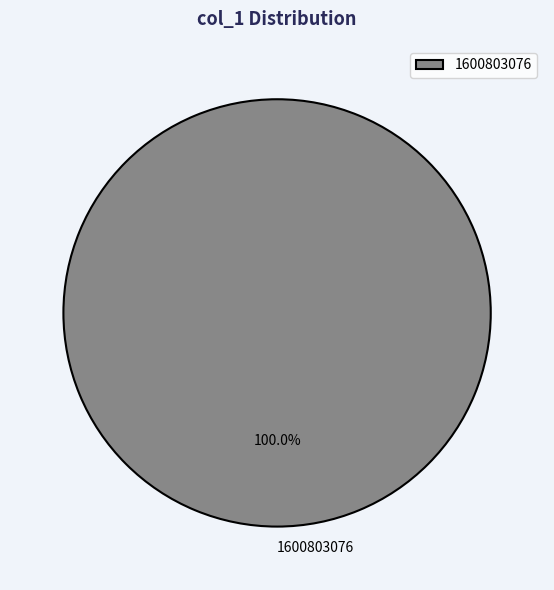

Does any single category account for the majority?

Yes